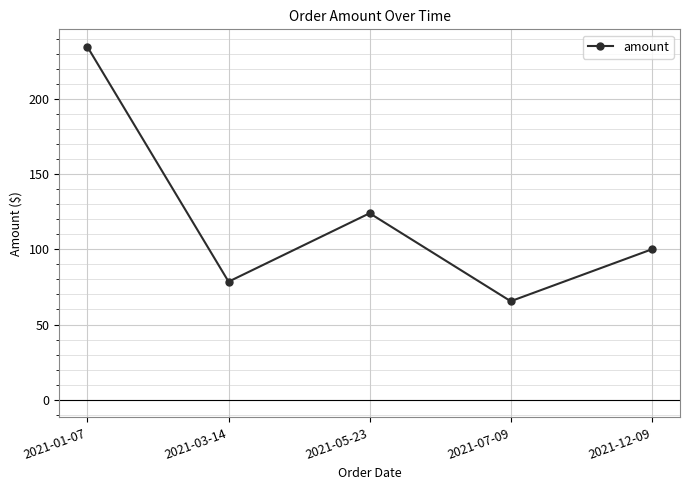

At which label is the value closest to 150?

2021-05-23